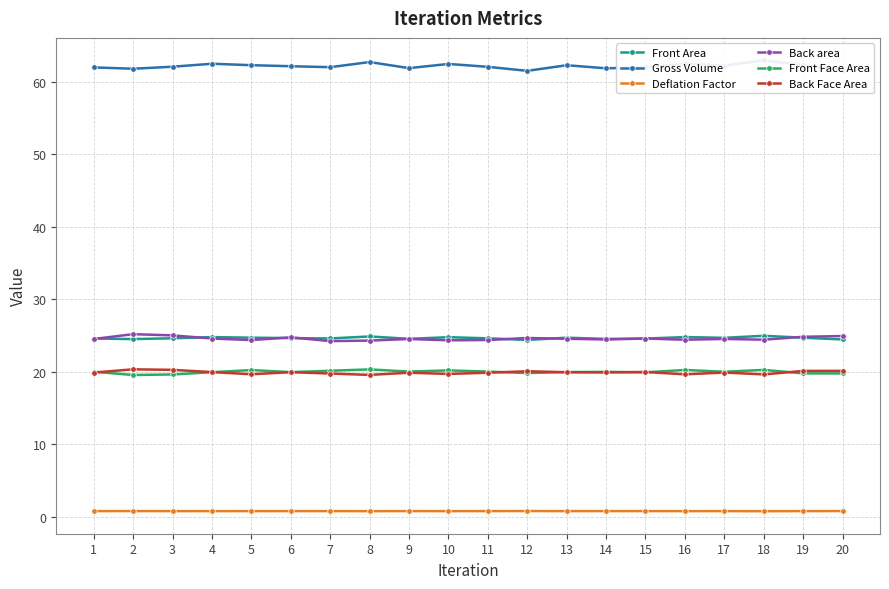

True or false: Back area and Gross Volume cross at least once.

False